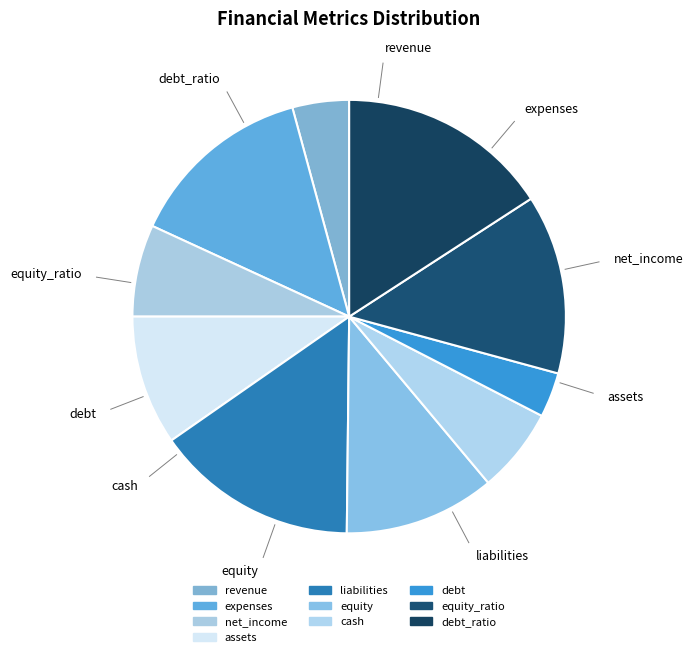

Approximately how many times larger is the value at expenses compared to debt?

4.2